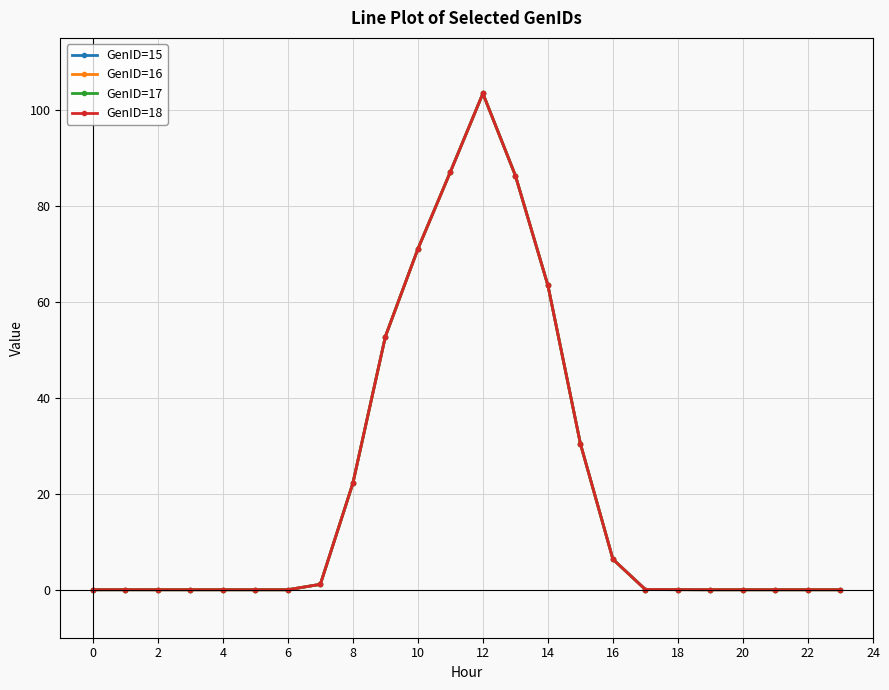

True or false: GenID=16 and GenID=18 intersect in this chart.

False